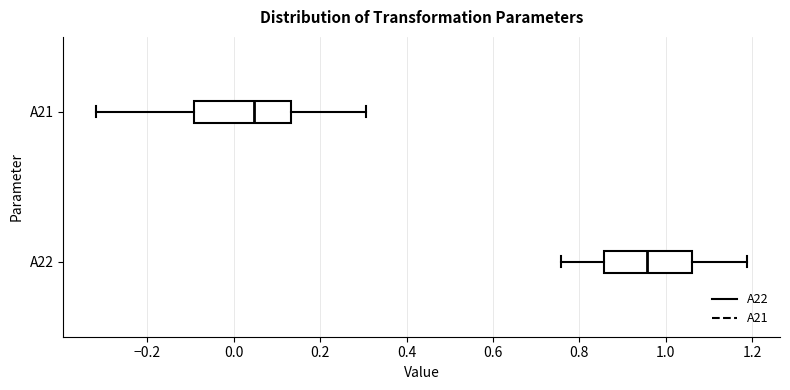

Which box has the furthest to the right median line?

A22